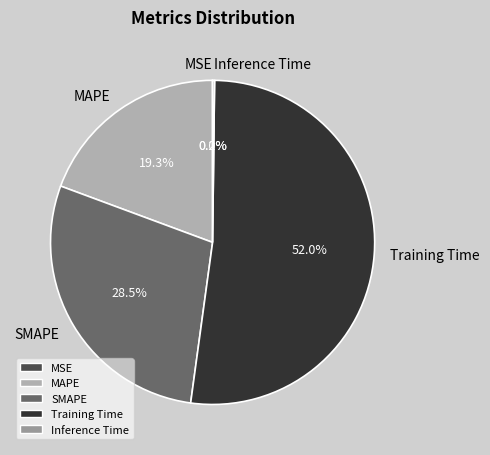

What portion of the pie excludes Training Time?

48.0%